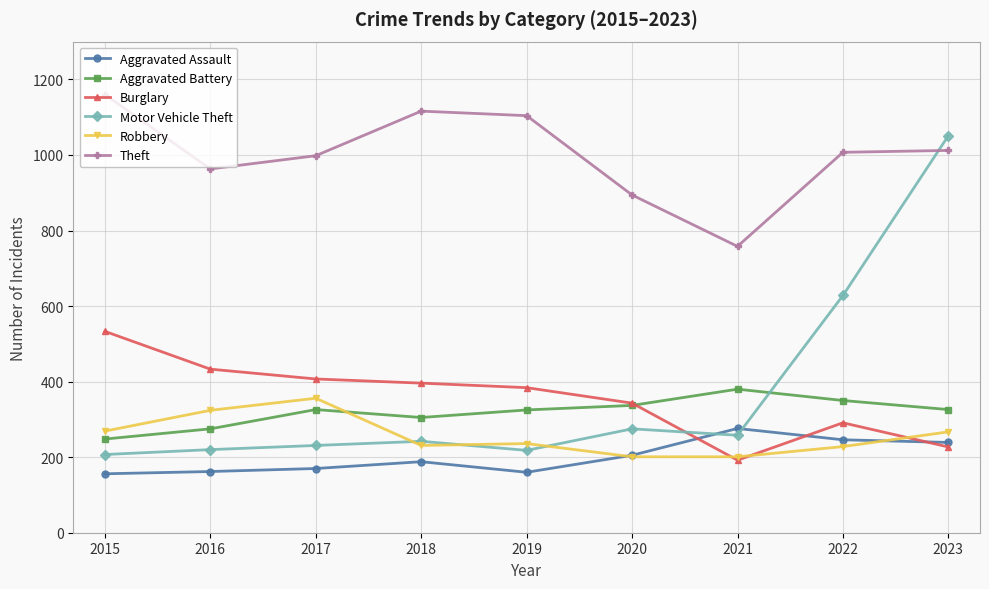

What is the difference between the second highest and minimum values in the Theft series?

358